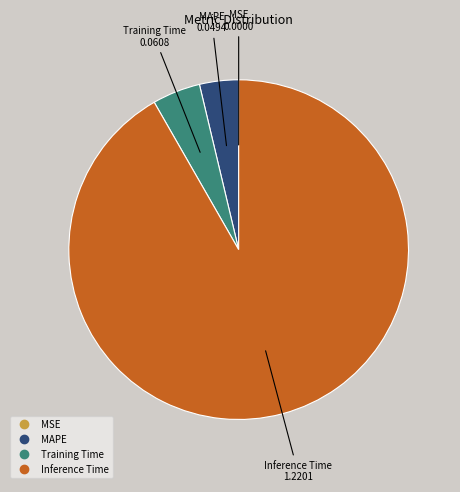

Does any single category account for the majority?

Yes